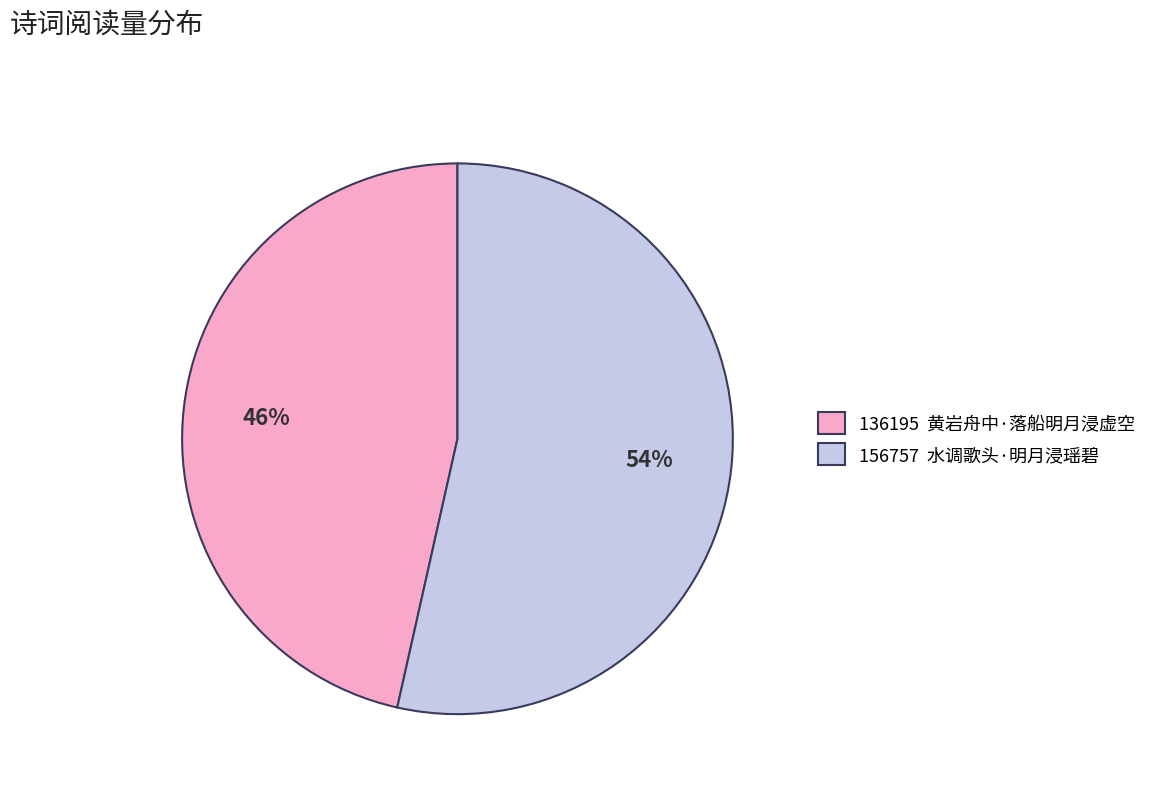

To the nearest percent, what portion does 156757 水调歌头·明月浸瑶碧 represent?

54%